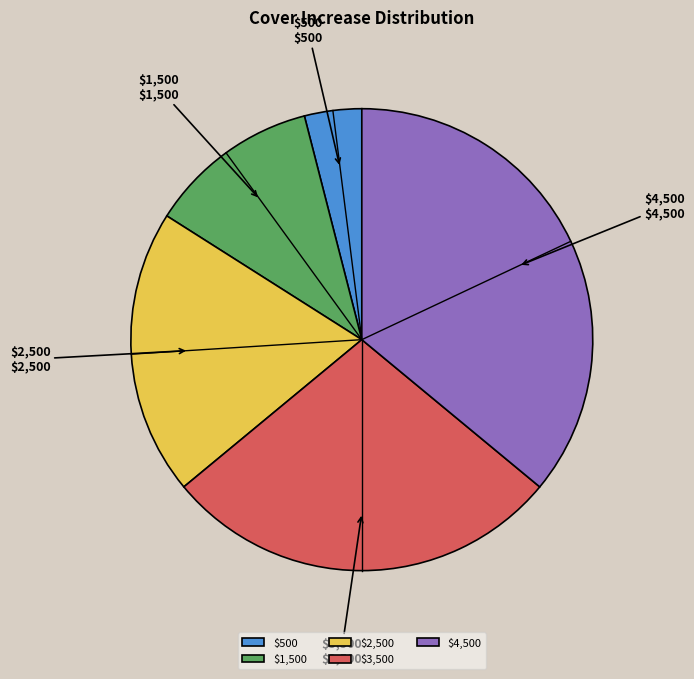

Is there a majority slice in this chart?

No